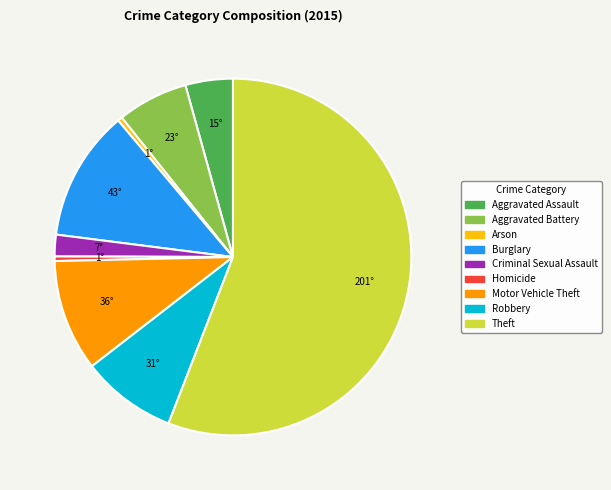

Does any single category account for the majority?

Yes